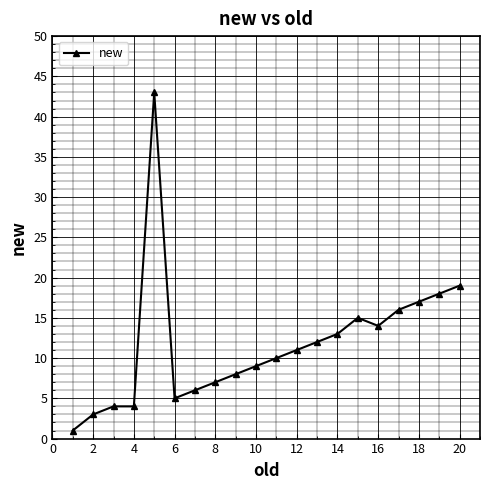

True or false: there are more than 0 points higher than both neighbors.

True